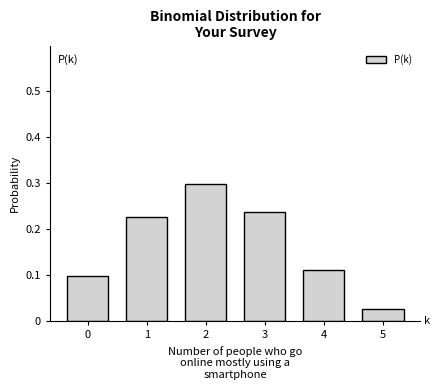

Between 4 and 5, which is larger?

4